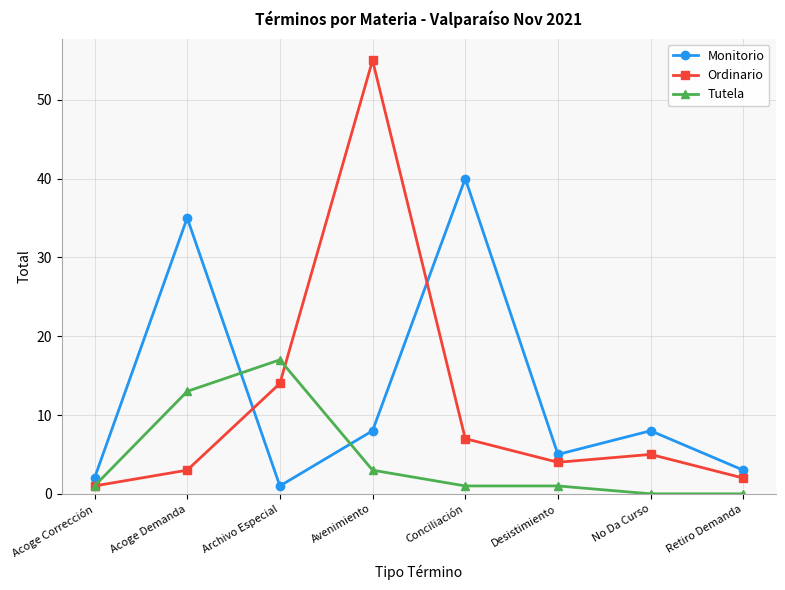

Which series has the largest total across all categories?

Monitorio